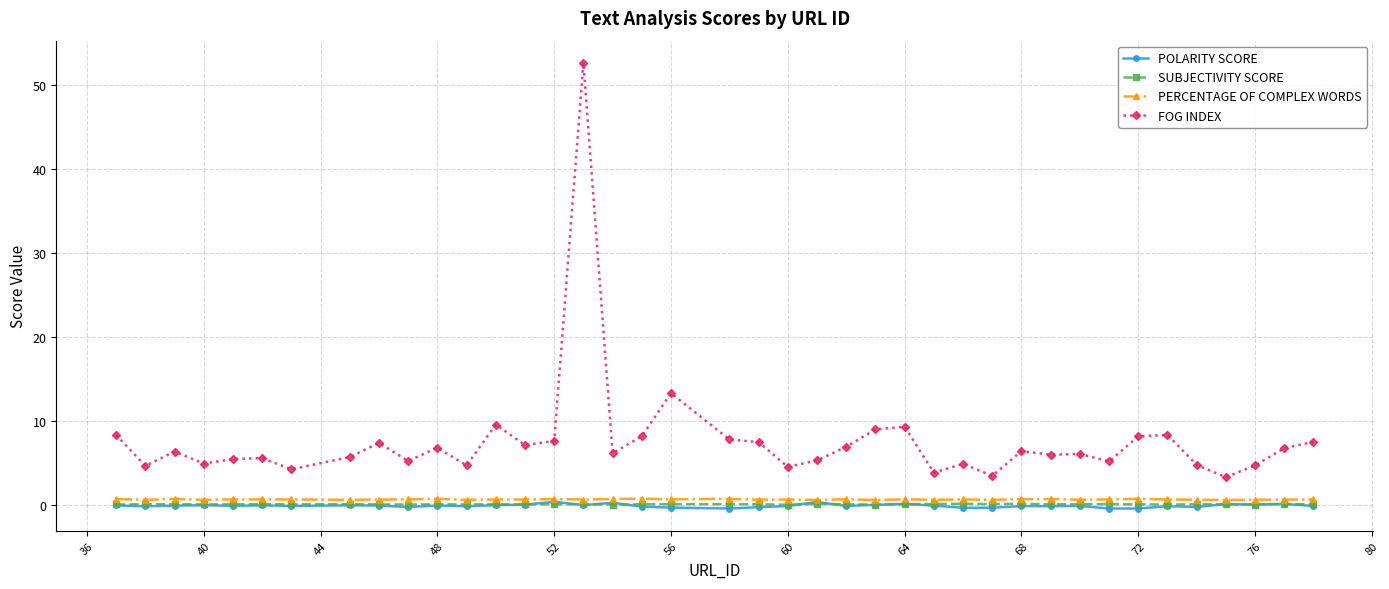

True or false: POLARITY SCORE has more than 1 points higher than both neighbors.

True